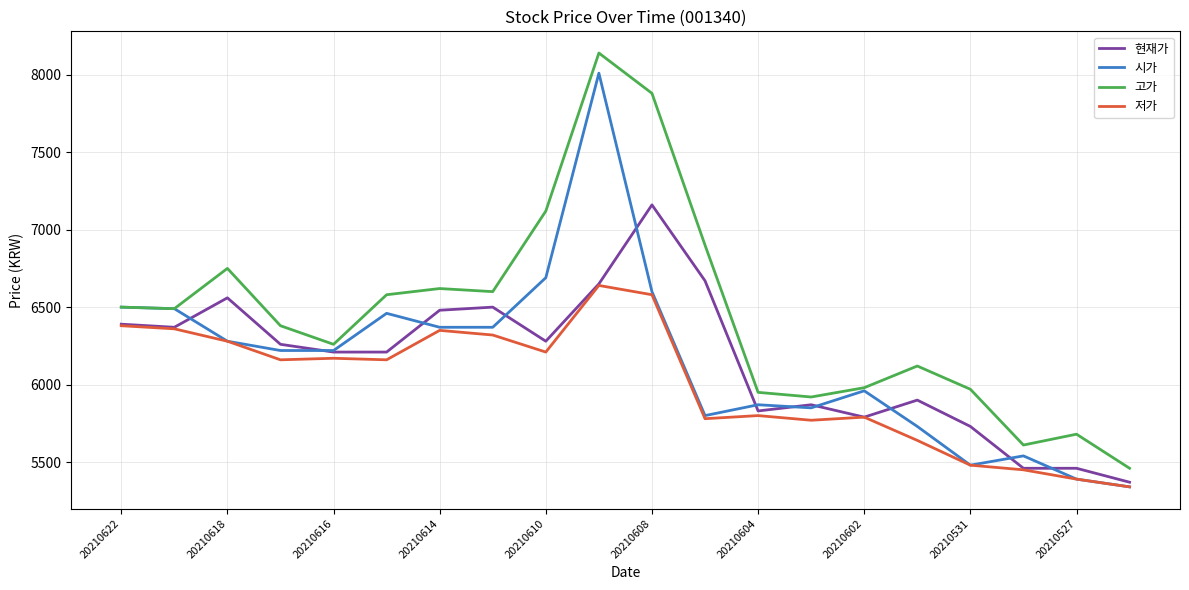

True or false: 저가 and 고가 intersect in this chart.

False